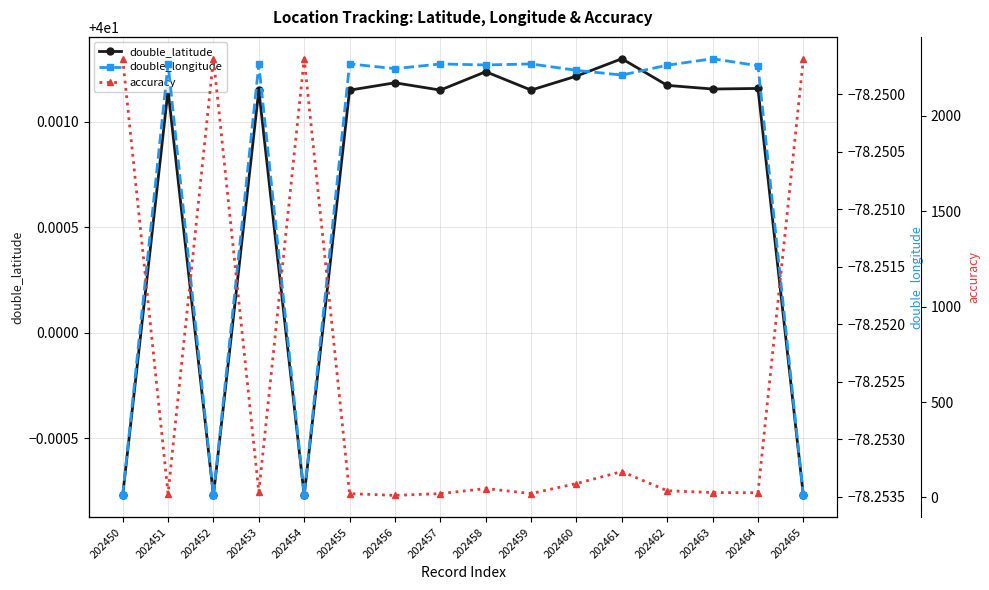

Which category has the lowest value in the accuracy series?

202456